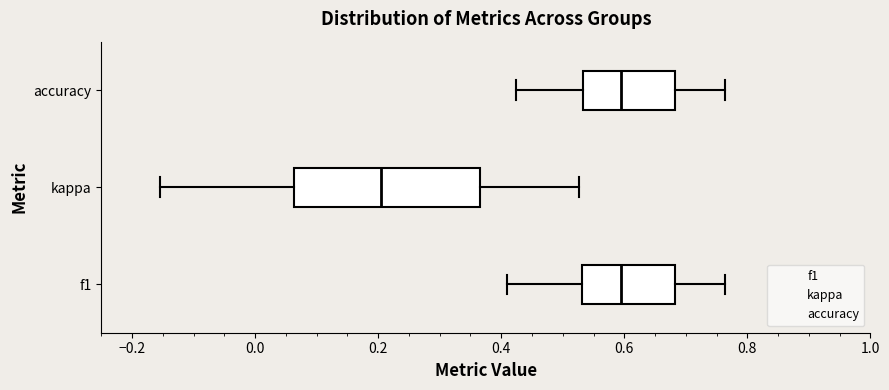

Where is the left edge of the box for f1 on the x-axis? The values are not printed on the chart, so give them approximately, as read against the axis.

0.54